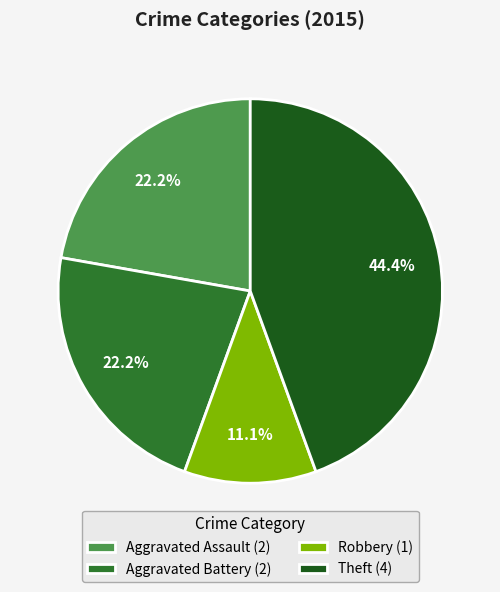

Which slice is the largest?

Theft